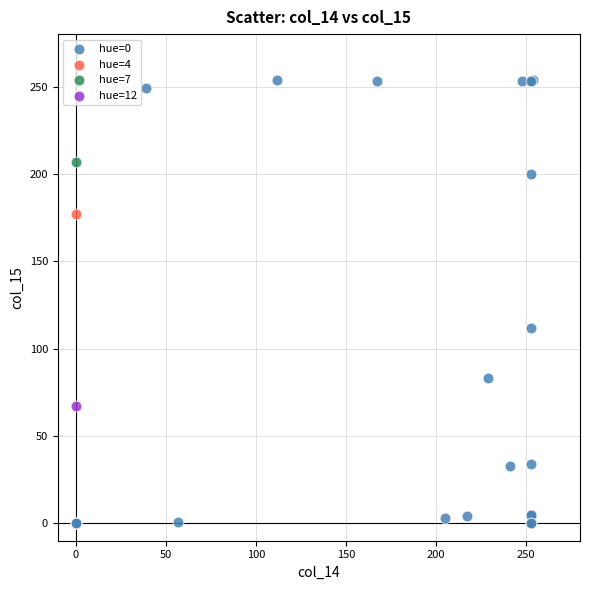

What are all the series names shown in the legend?

hue=0, hue=4, hue=7, hue=12